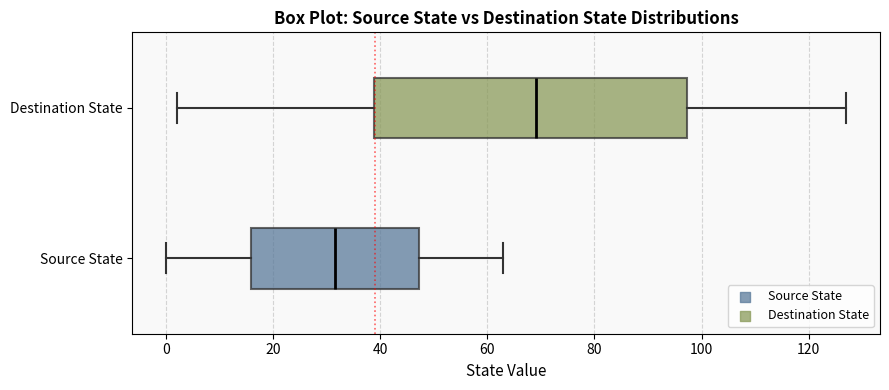

Which box's median line is the furthest to the left?

Source State